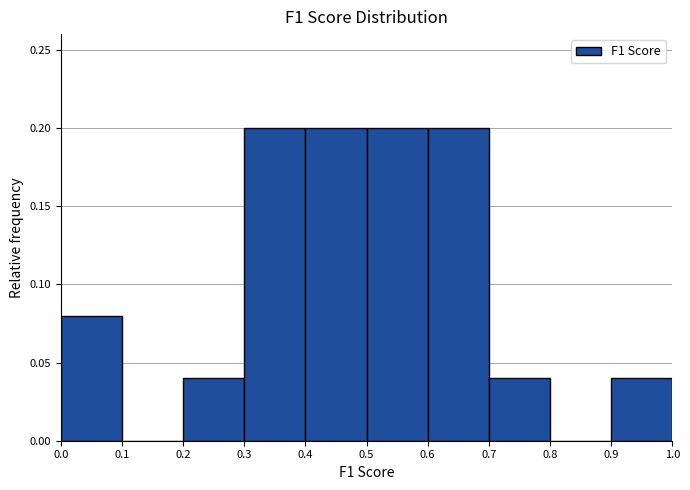

Reading left to right, list every bar in this chart as the range it spans on the x-axis followed by its height. The values are not printed on the chart, so give them approximately, as read against the axis.

0.0 to 0.1: 0.08
0.1 to 0.2: 0
0.2 to 0.3: 0.04
0.3 to 0.4: 0.20
0.4 to 0.5: 0.20
0.5 to 0.6: 0.20
0.6 to 0.7: 0.20
0.7 to 0.8: 0.04
0.8 to 0.9: 0
0.9 to 1.0: 0.04